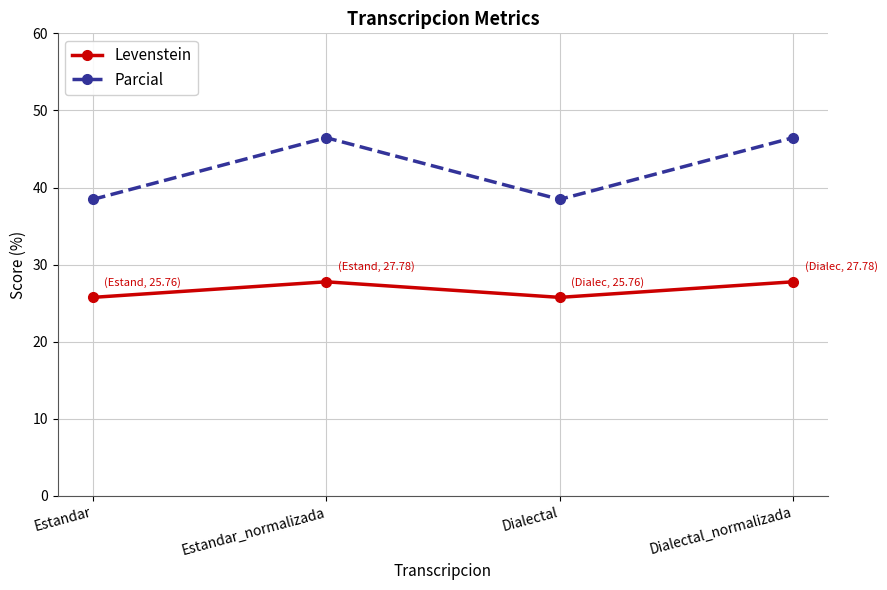

True or false: Levenstein and Parcial cross at least once.

False